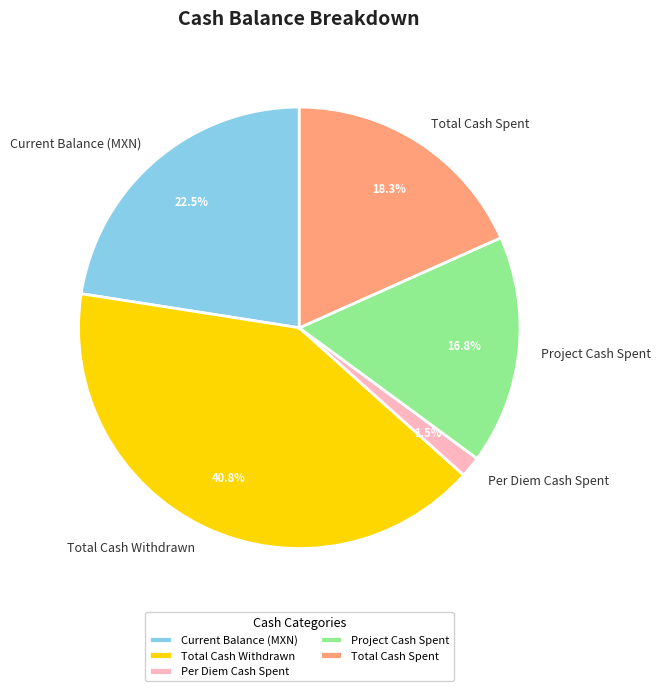

Which has a higher value, Total Cash Withdrawn or Current Balance (MXN)?

Total Cash Withdrawn